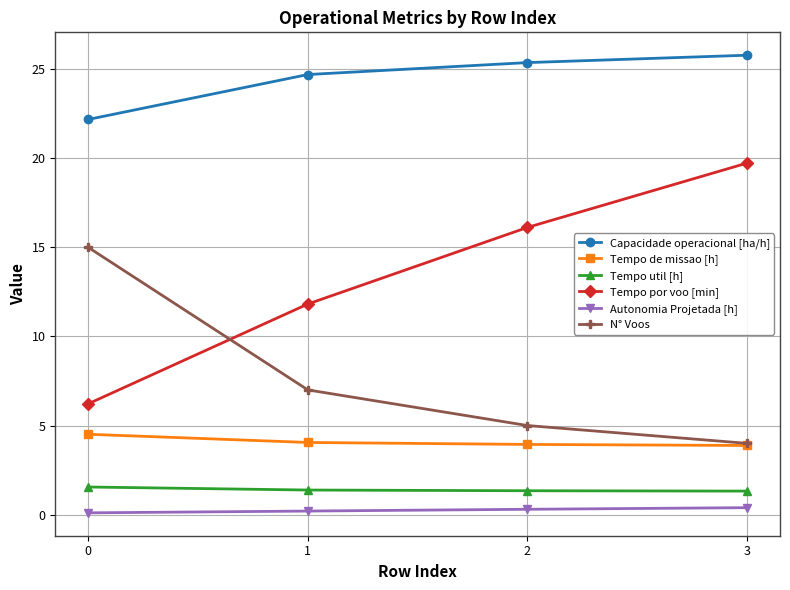

Rank the categories by Tempo por voo [min] value from lowest to highest.

0, 1, 2, 3